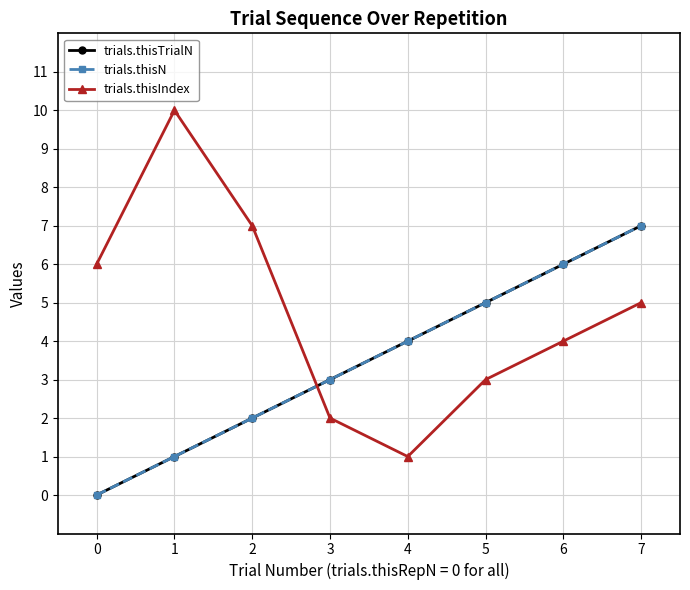

What is the maximum value for trials.thisIndex?

10